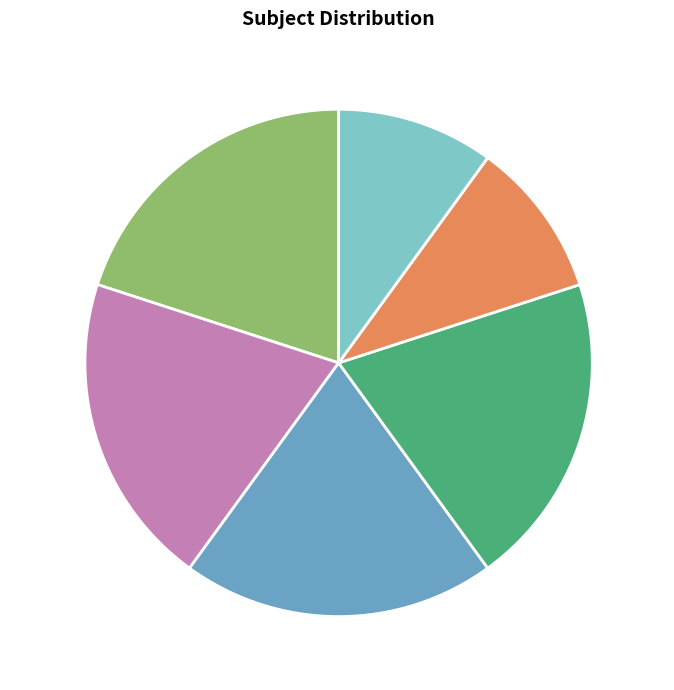

True or false: Art accounts for 10% of the total.

True